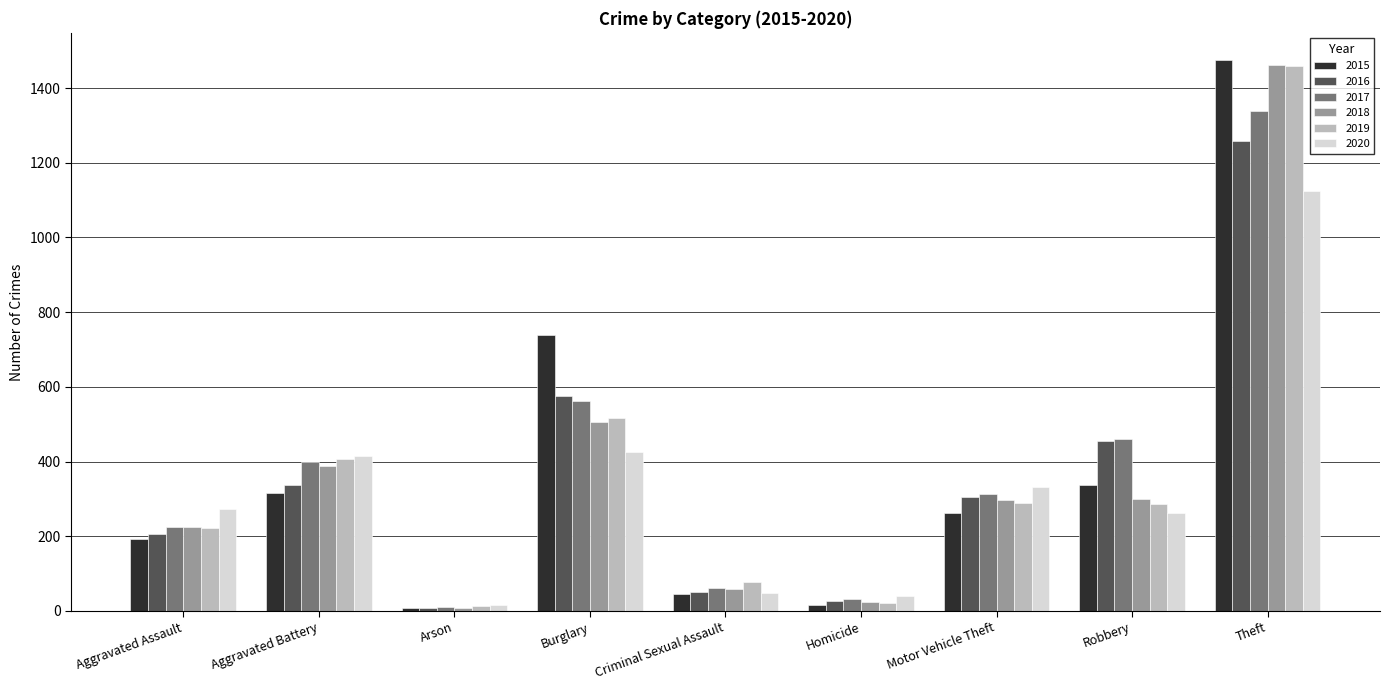

Is the value of 2018 at Robbery greater than the value of 2020 at Burglary?

No